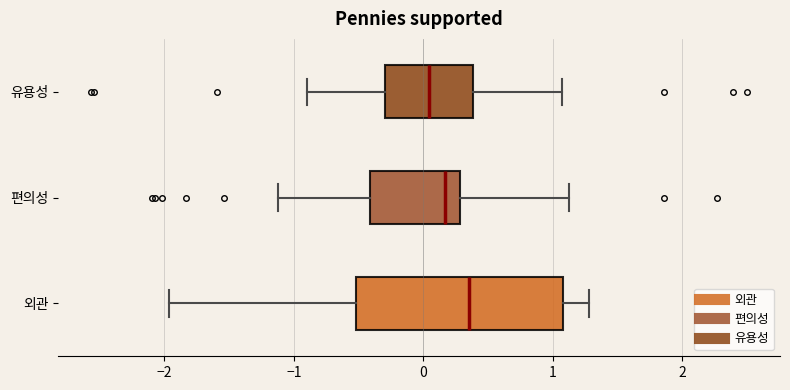

Reading bottom to top, transcribe this box plot: for each box, give where its median line is, the range the box spans, and where its two whiskers end, as read against the x-axis. The values are not printed on the chart, so give them approximately, as read against the axis.

외관: median 0.4, box -0.5 to 1.1, whiskers -2.0 to 1.3
편의성: median 0.2, box -0.4 to 0.3, whiskers -1.1 to 1.1
유용성: median 0.0, box -0.3 to 0.4, whiskers -0.9 to 1.1